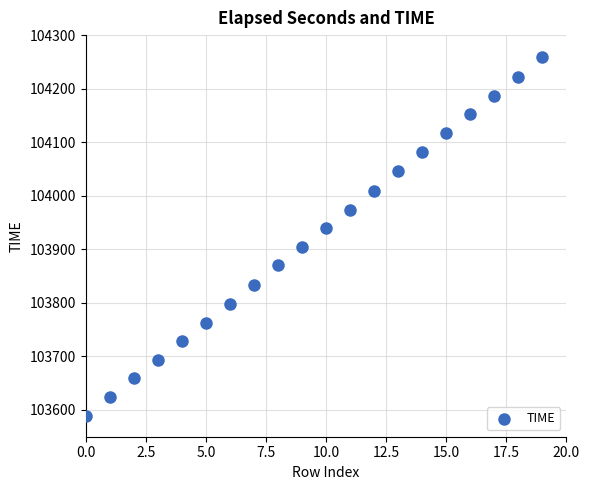

What is the range of Y values (max minus min)?

670